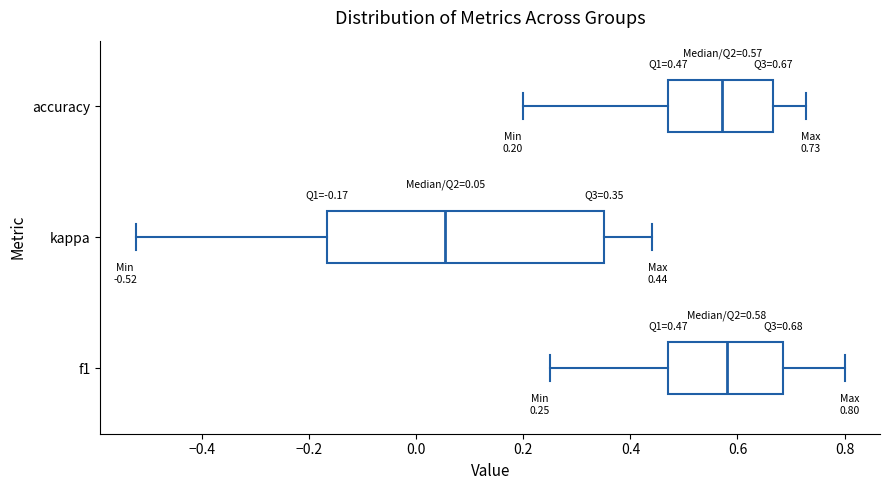

Comparing the boxes themselves (not the whiskers), which one is the widest?

kappa